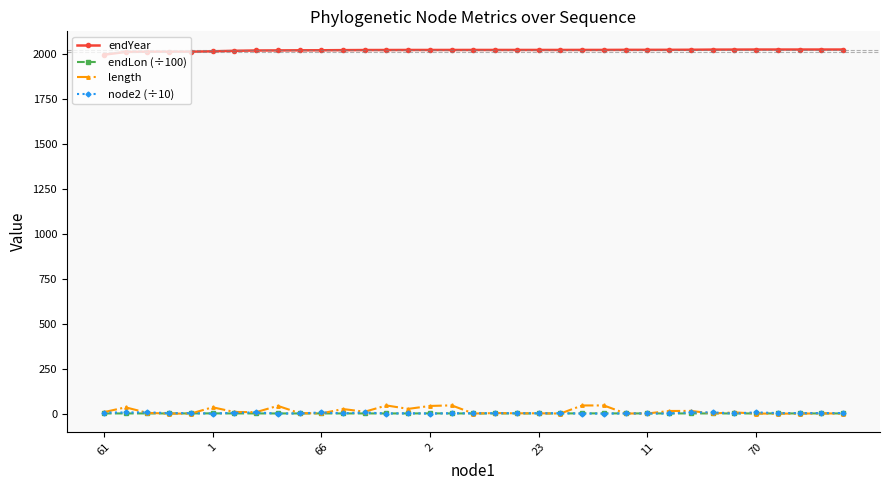

What is the highest value of the length series?

45.8